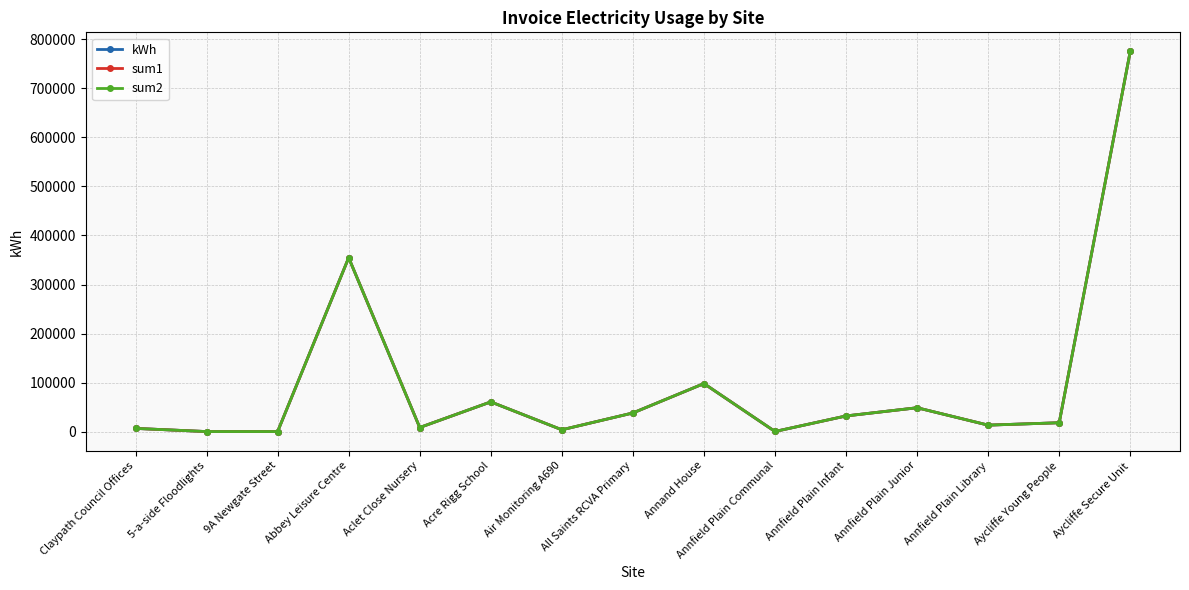

Is this an area chart (filled region under the line)?

No